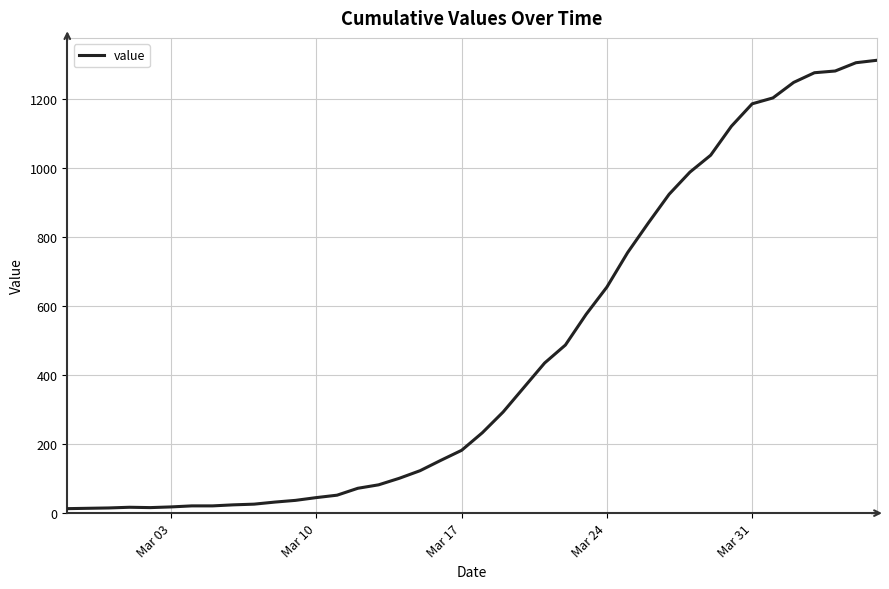

What is the difference between the maximum and minimum values?

1299